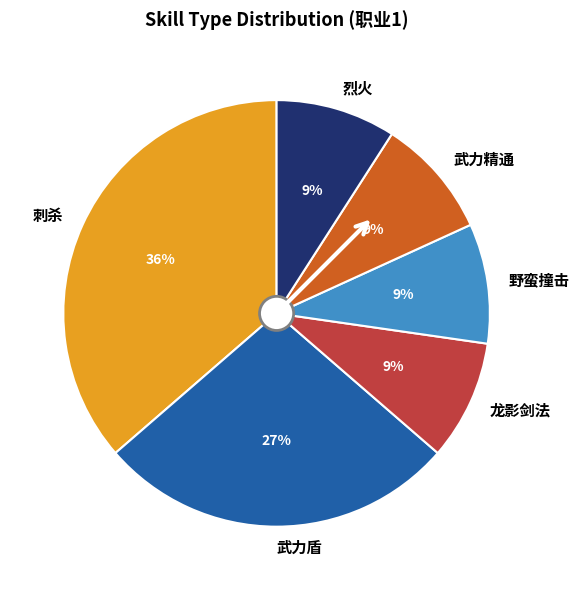

Does 龙影剑法 account for over 50% of the chart?

No